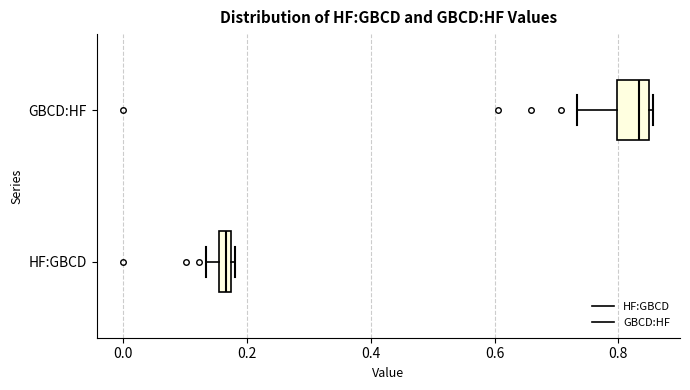

Where does the left whisker of the box for GBCD:HF end on the x-axis? The values are not printed on the chart, so give them approximately, as read against the axis.

0.74